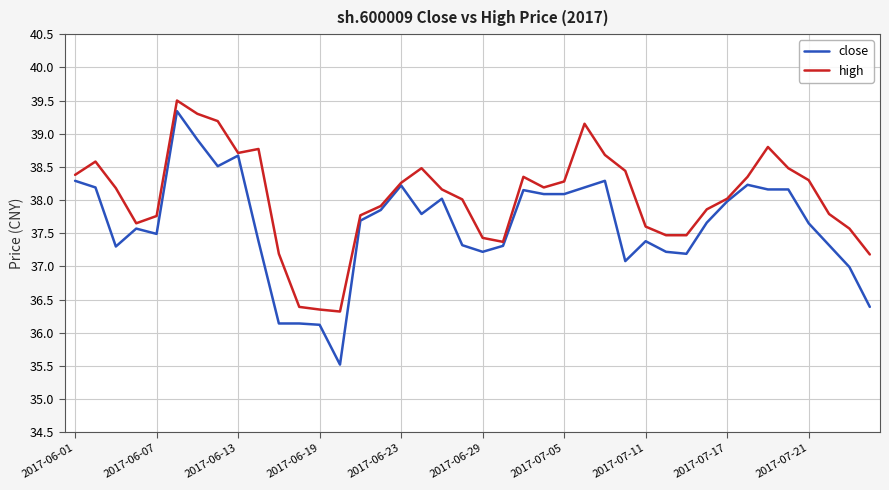

What is the average value of the close series?

37.6